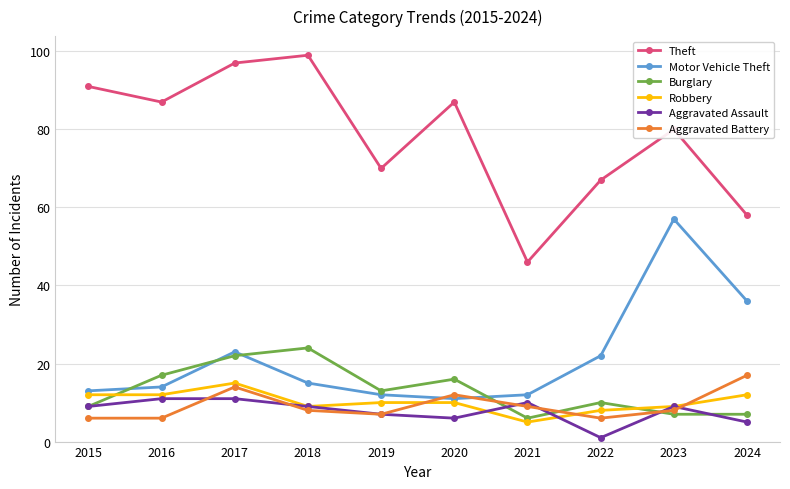

What is the average value of the Motor Vehicle Theft series?

22